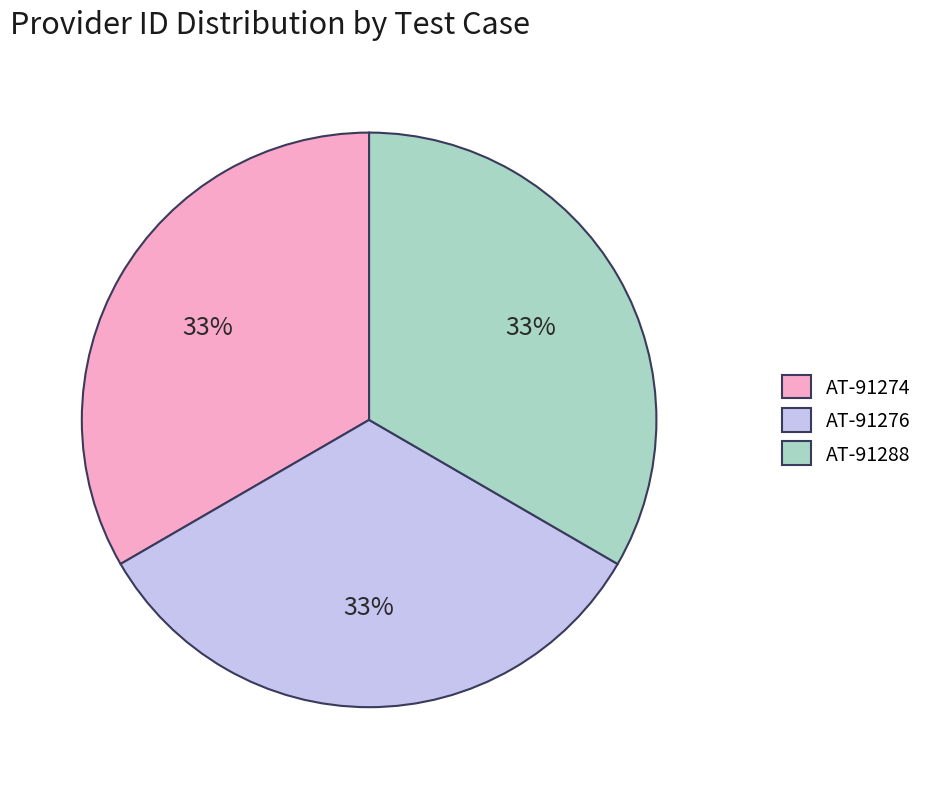

How many slices are in this pie chart?

3